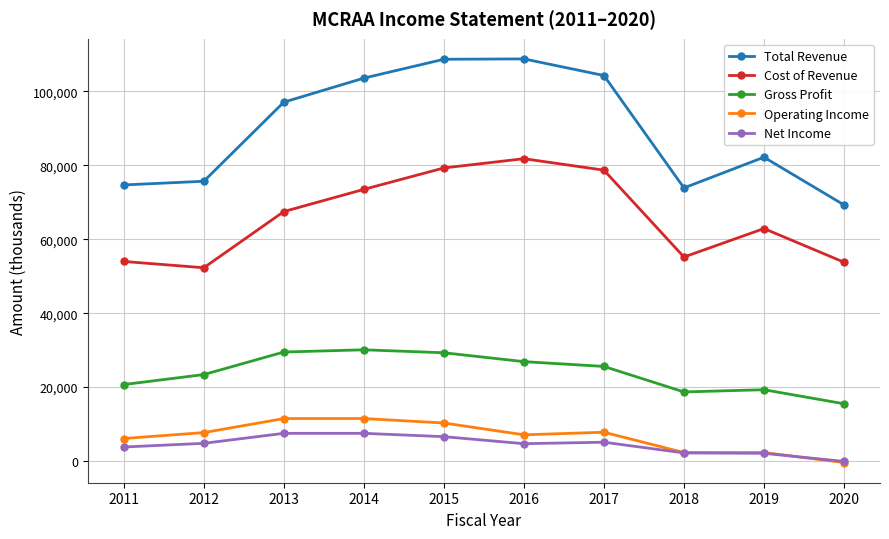

True or false: Cost of Revenue and Total Revenue cross at least once.

False